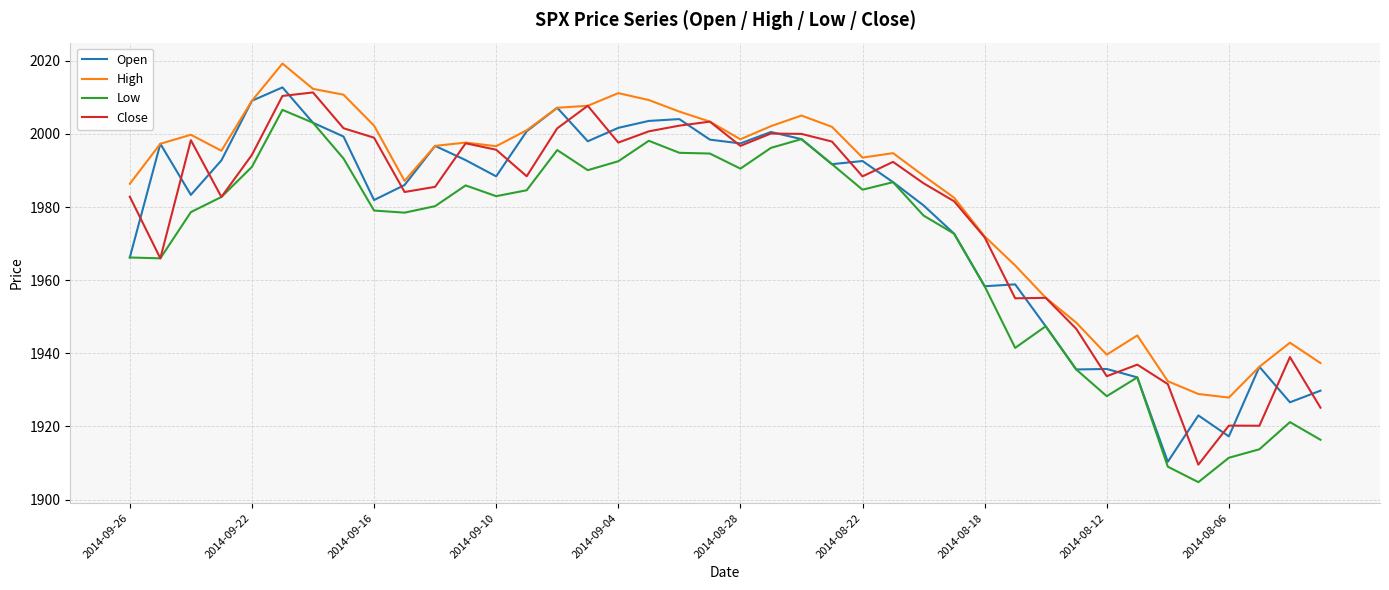

True or false: High and Low intersect in this chart.

False